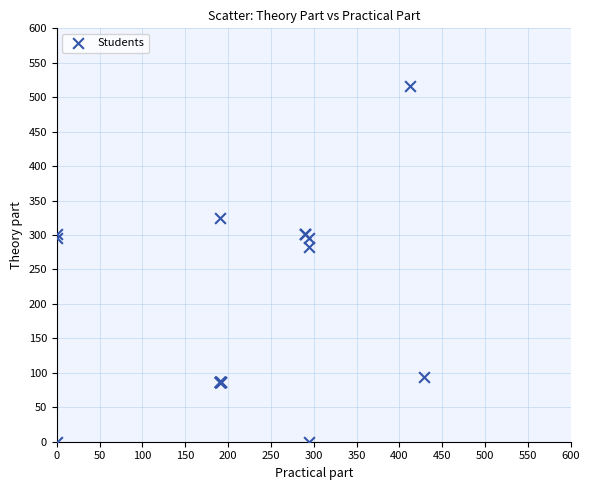

What Y value in the scatter plot is closest to 258?

283.1